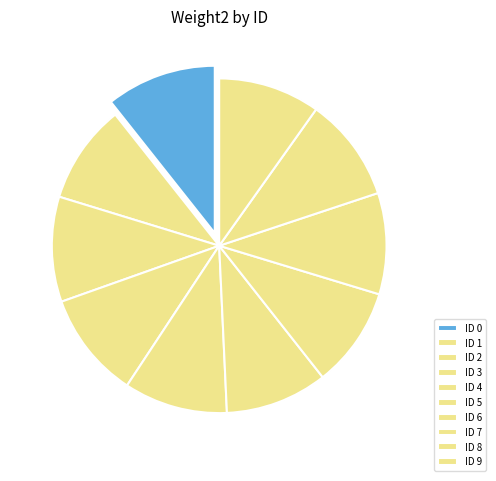

How many segments does this pie chart have?

10